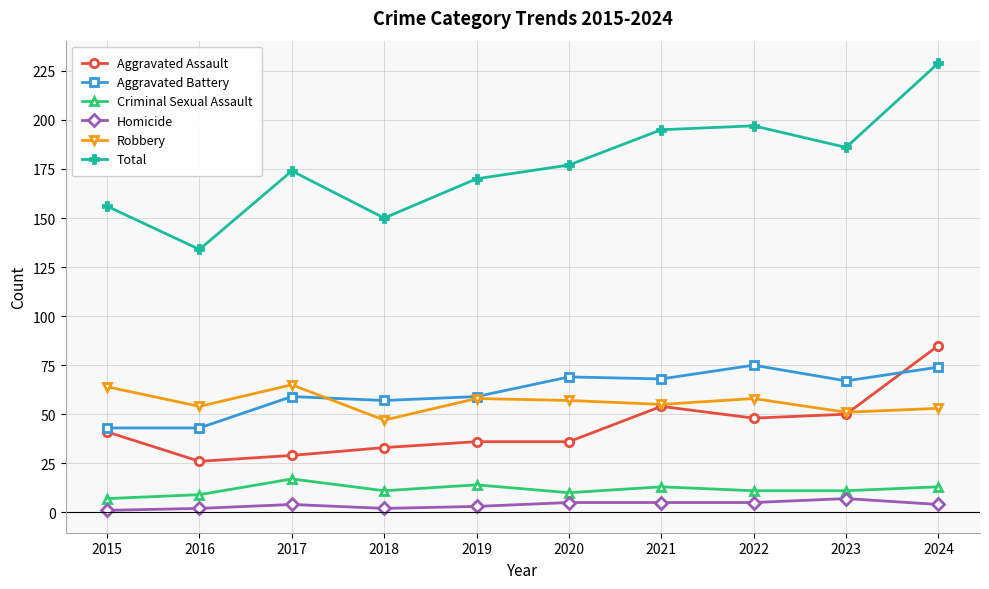

What is the value of the Criminal Sexual Assault point at the 9th from the left?

11